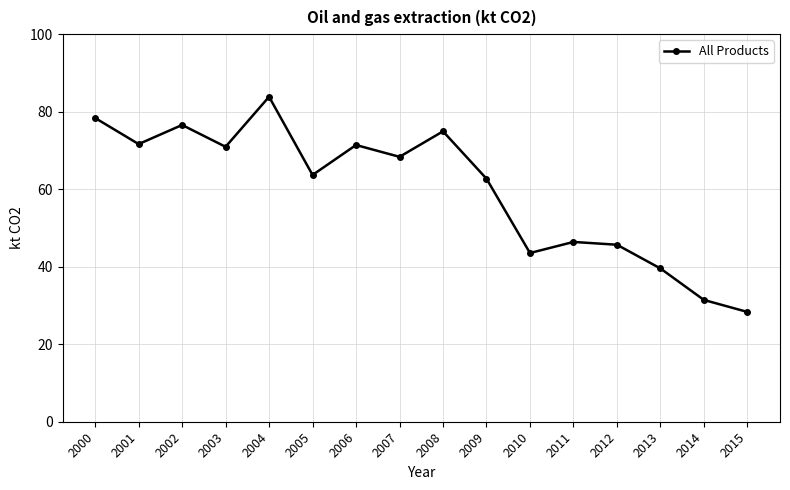

Between 2006 and 2007, which is larger?

2006